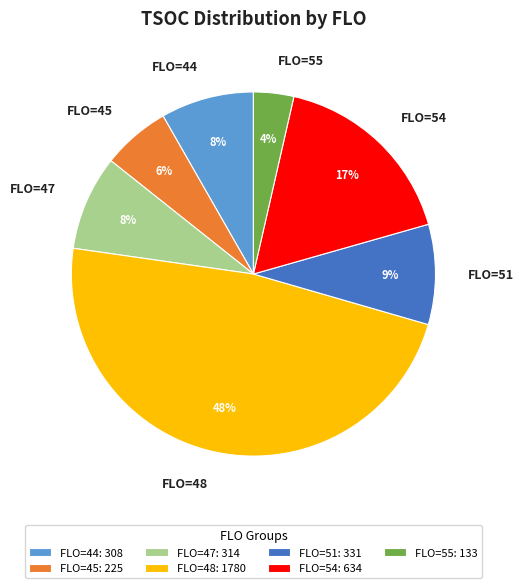

What is the smallest slice in the pie chart?

FLO=55: 133